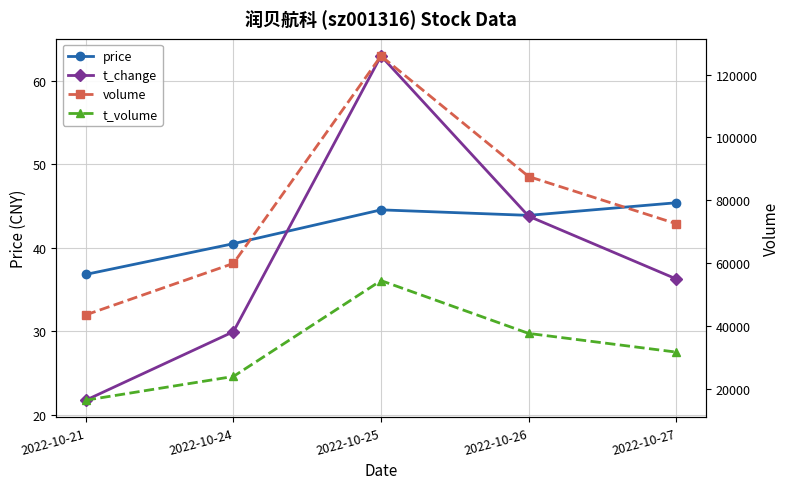

How many t_volume values are between 23901 and 37607?

3